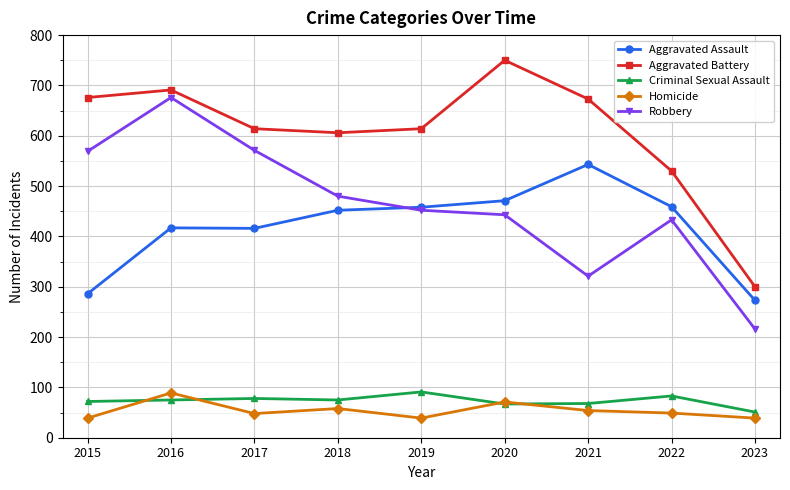

What is the total value across all series at 2016?

1948